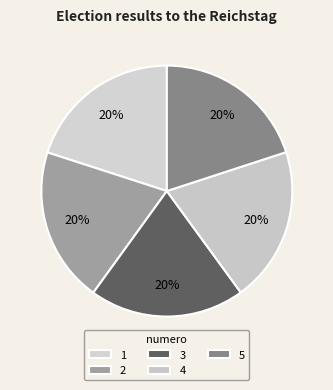

The 4 slice represents 20% of the pie. True or false?

True